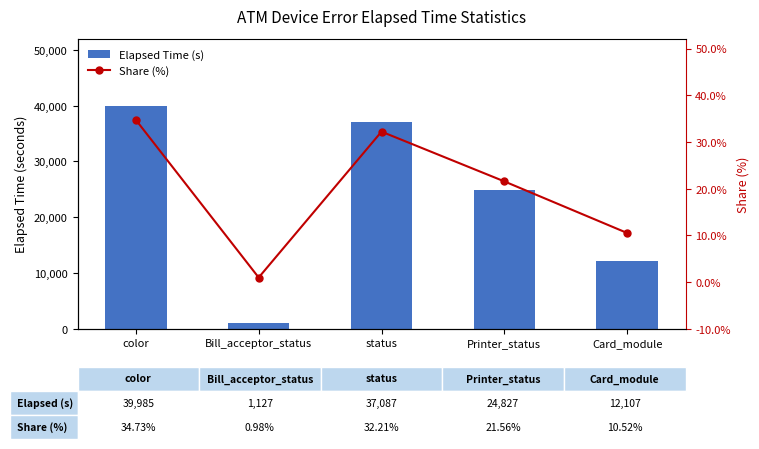

What is the difference between the Elapsed Time (s) values at color and Bill_acceptor_status?

38858.0